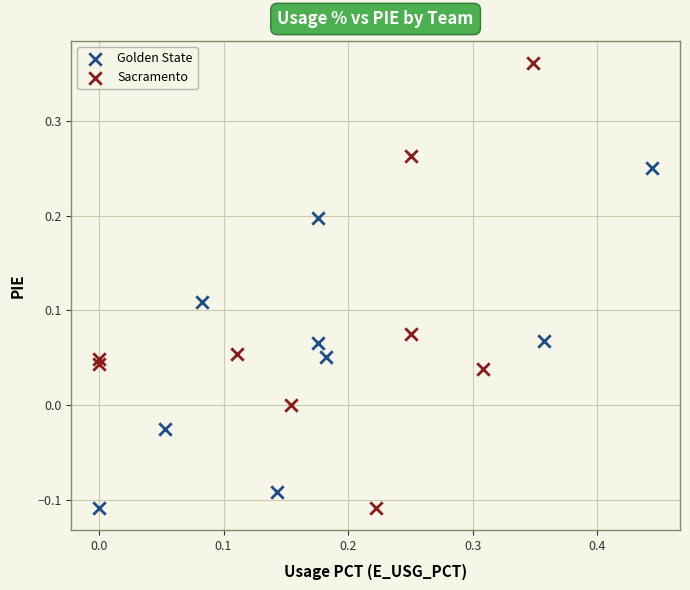

Which series reaches the maximum Y coordinate?

Sacramento